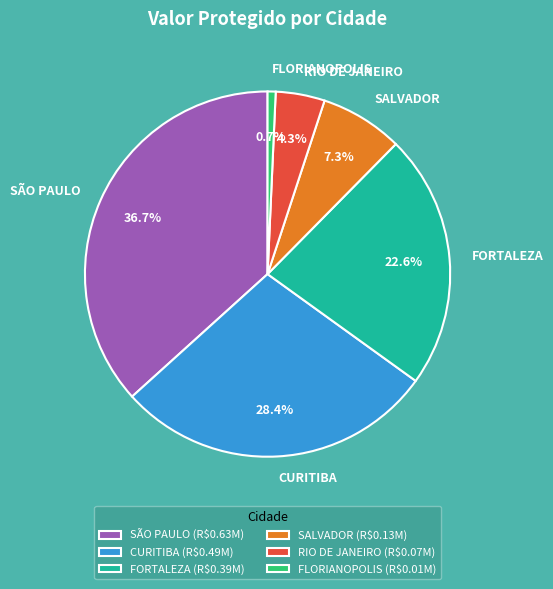

What percentage is NOT represented by CURITIBA?

71.6%